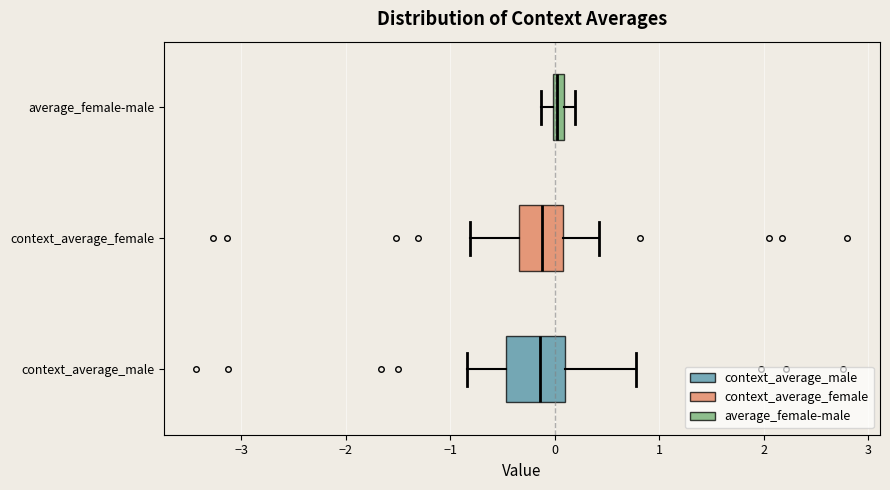

Where is the right edge of the box for context_average_female on the x-axis? The values are not printed on the chart, so give them approximately, as read against the axis.

0.1